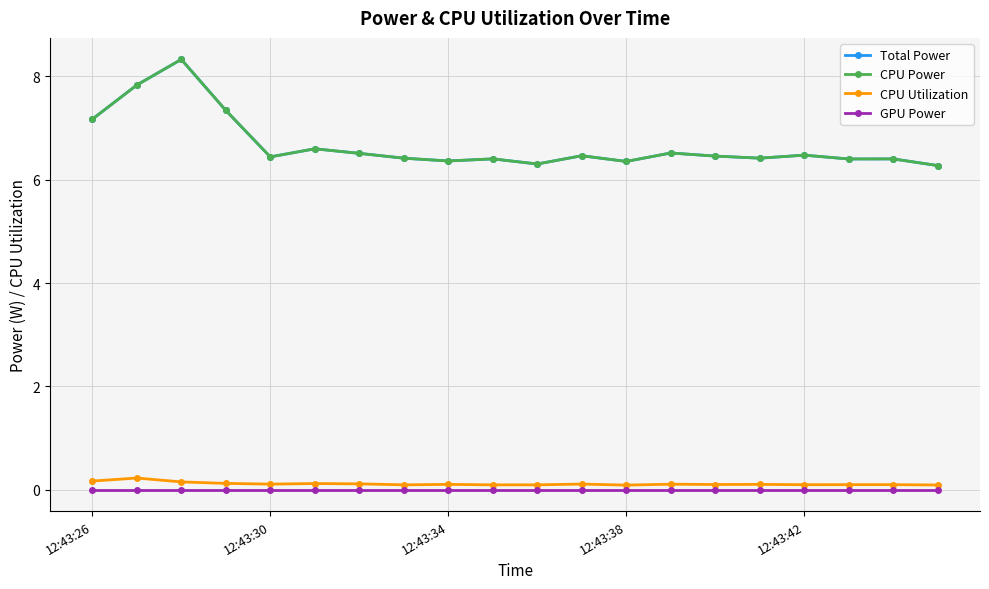

Is this an area chart (filled region under the line)?

No